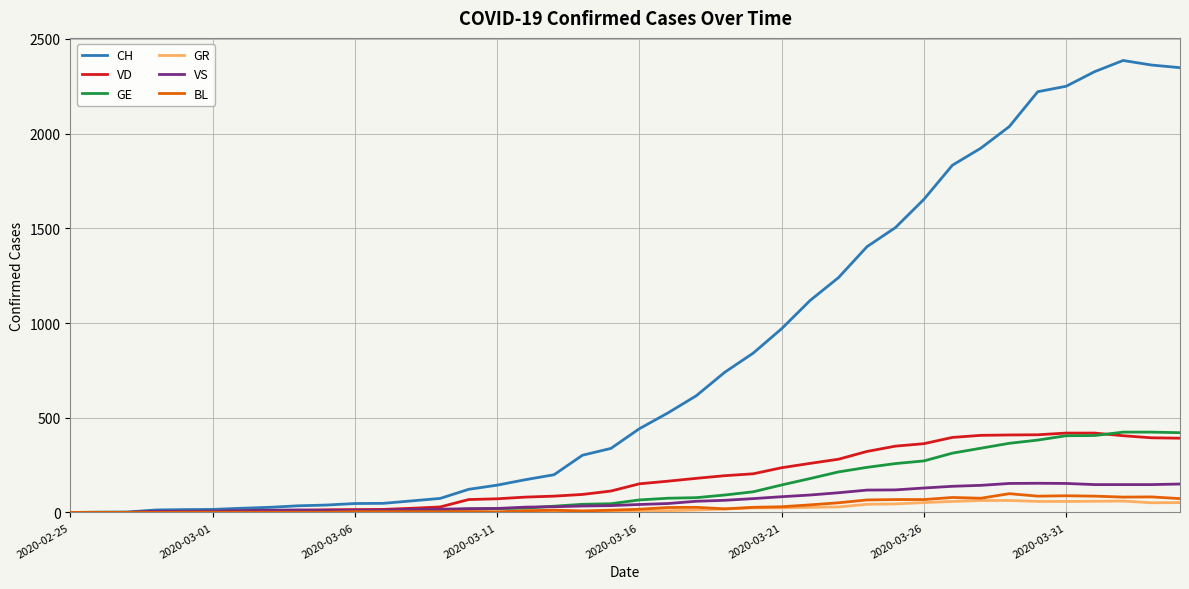

What is the maximum value for VD?

419